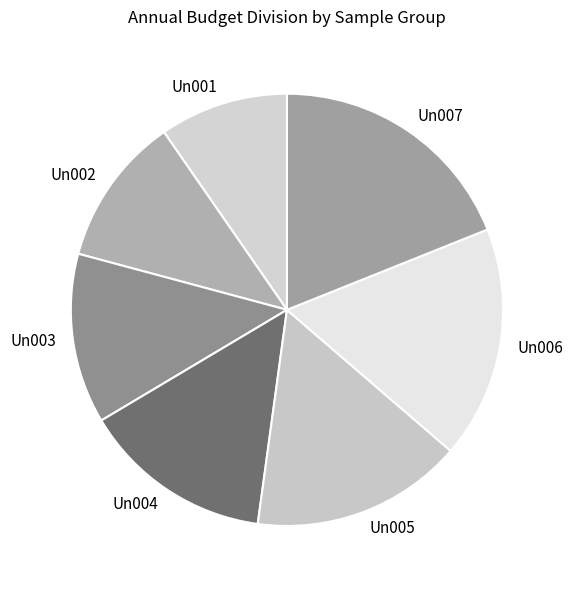

Which category has the biggest portion of the pie?

Un007